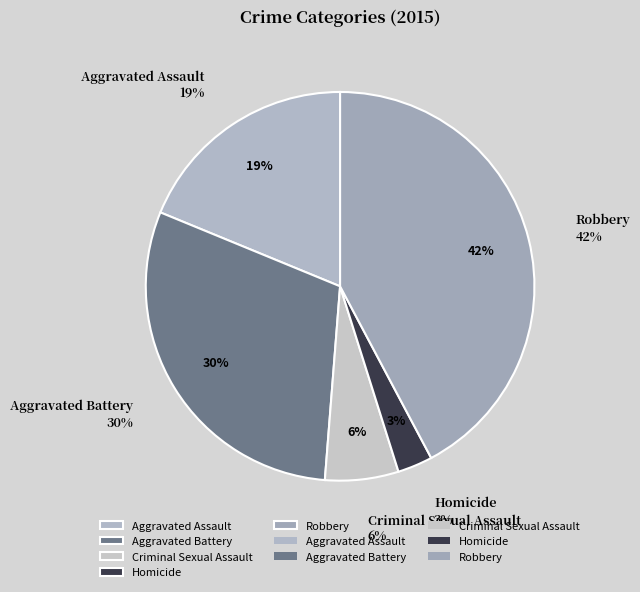

Between Aggravated Assault and Homicide, which is larger?

Aggravated Assault